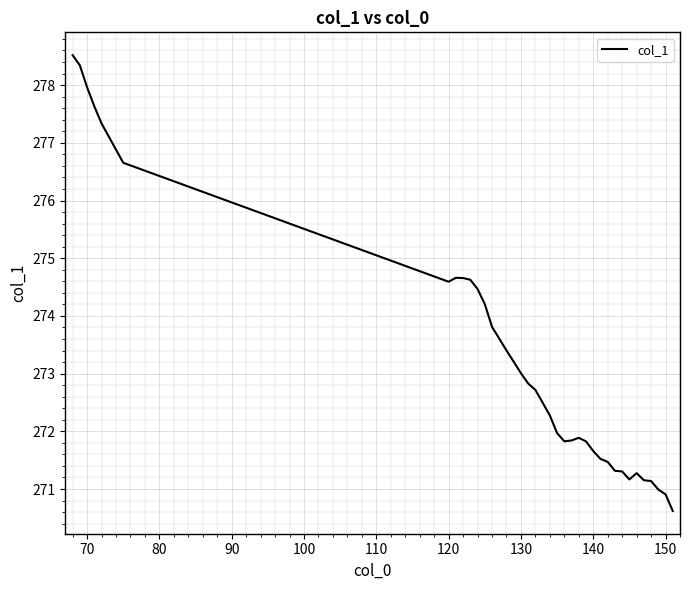

What is the difference between the maximum and minimum values?

7.9